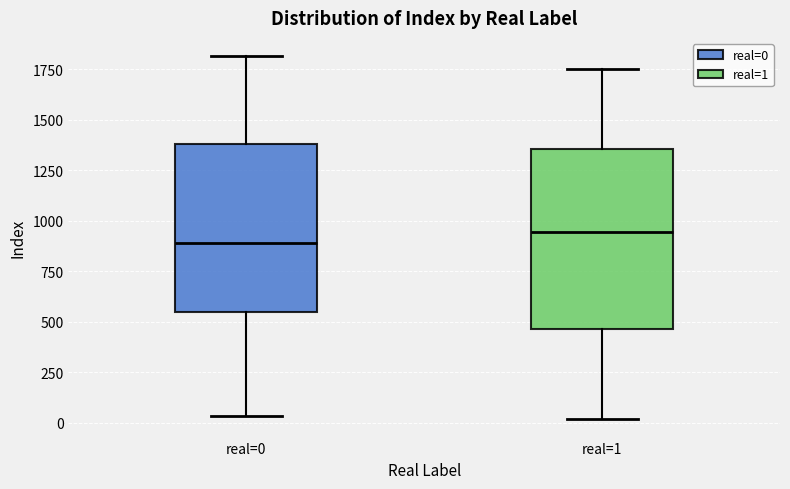

Which box is the tallest, from its lower edge to its upper edge?

real=1